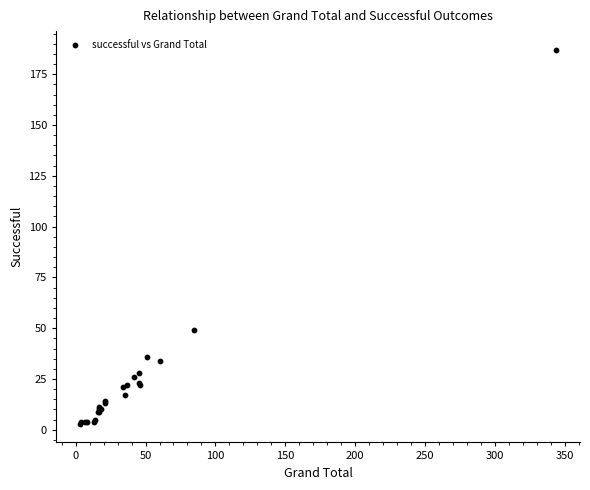

What Y value in the scatter plot is closest to 95?

49